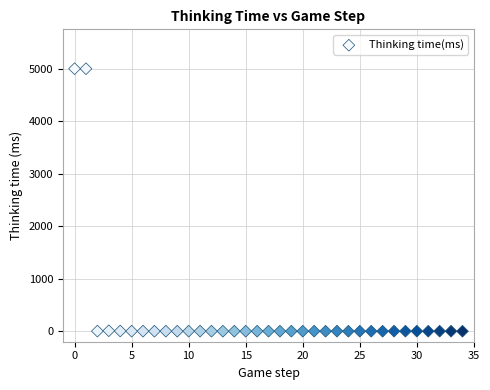

What is the range of Y values (max minus min)?

4997